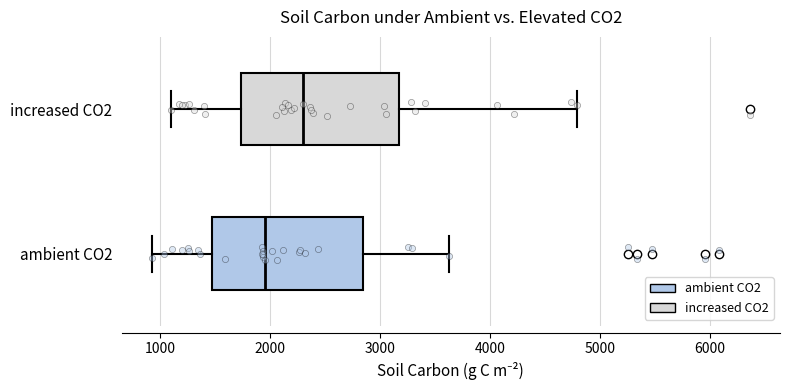

Where is the right edge of the box for increased CO2 on the x-axis? The values are not printed on the chart, so give them approximately, as read against the axis.

3200